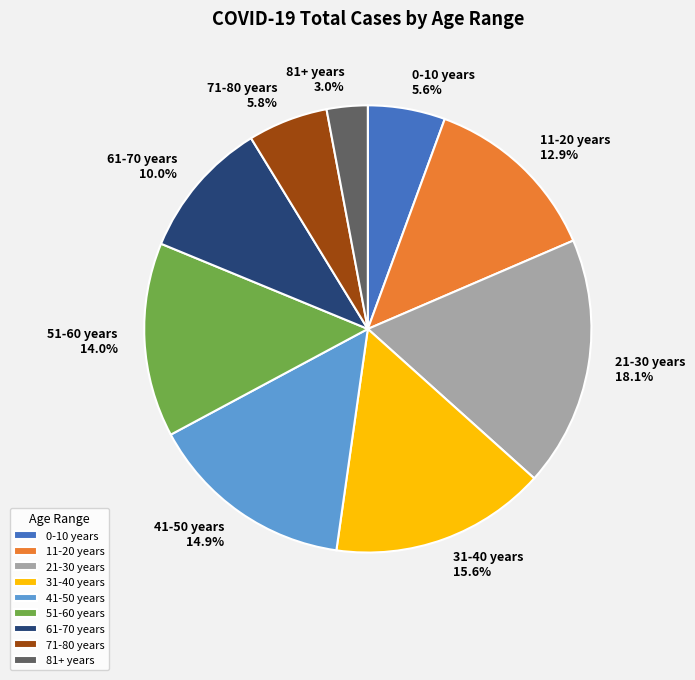

What is the smallest slice in the pie chart?

81+ years